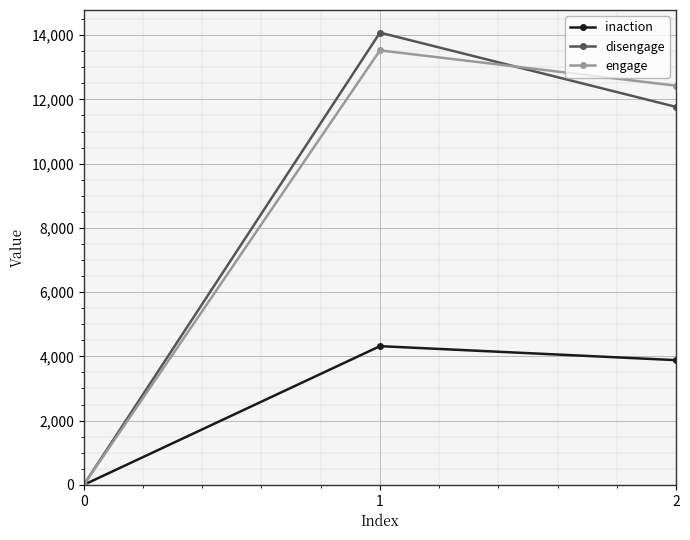

Is the value of inaction at 1 greater than the value of disengage at 1?

No